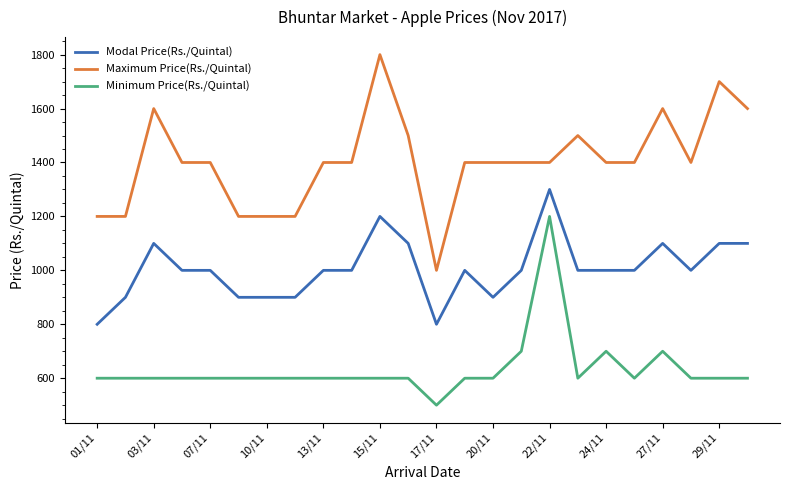

Which series has the largest range (max minus min)?

Maximum Price(Rs./Quintal)